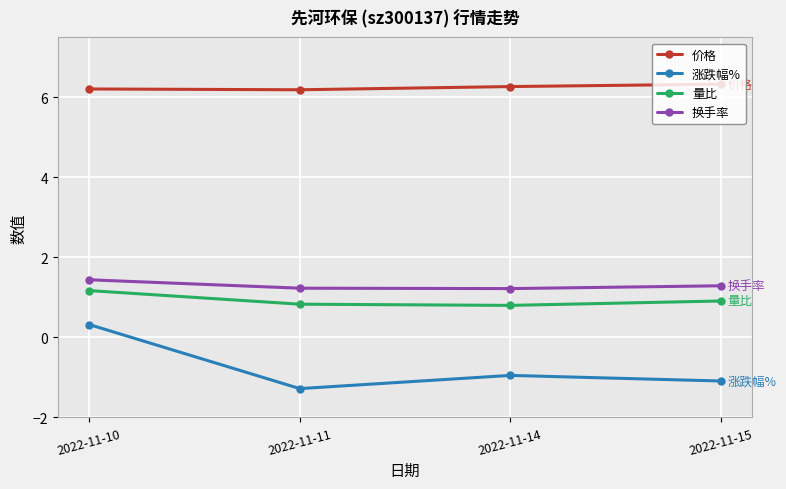

Is this an area chart (filled region under the line)?

No